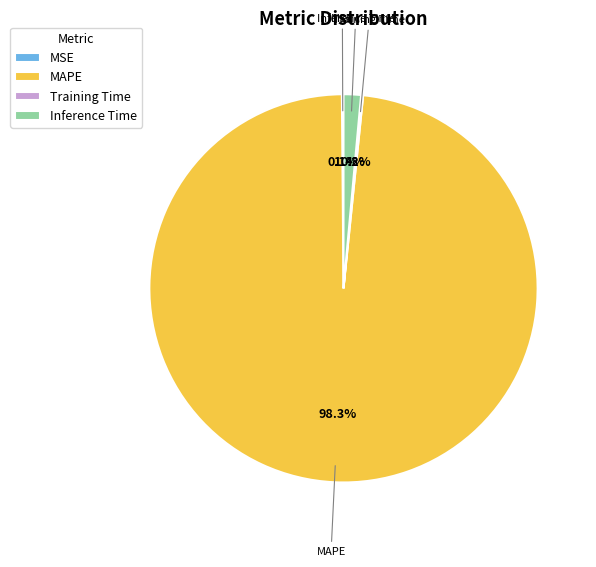

Which category accounts for the majority?

MAPE